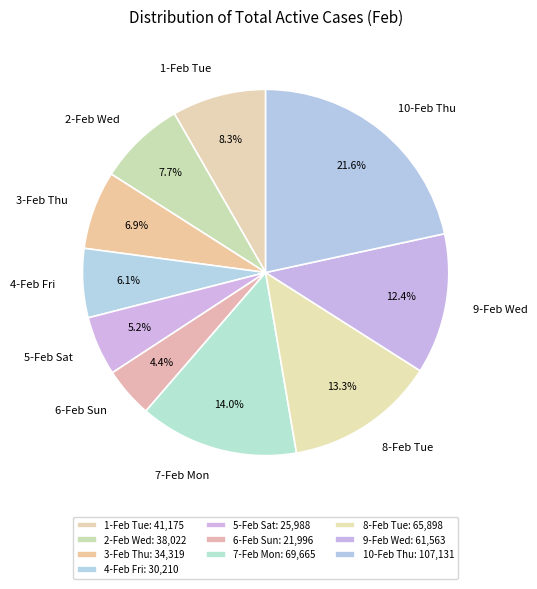

What portion of the pie excludes 6-Feb Sun?

95.6%